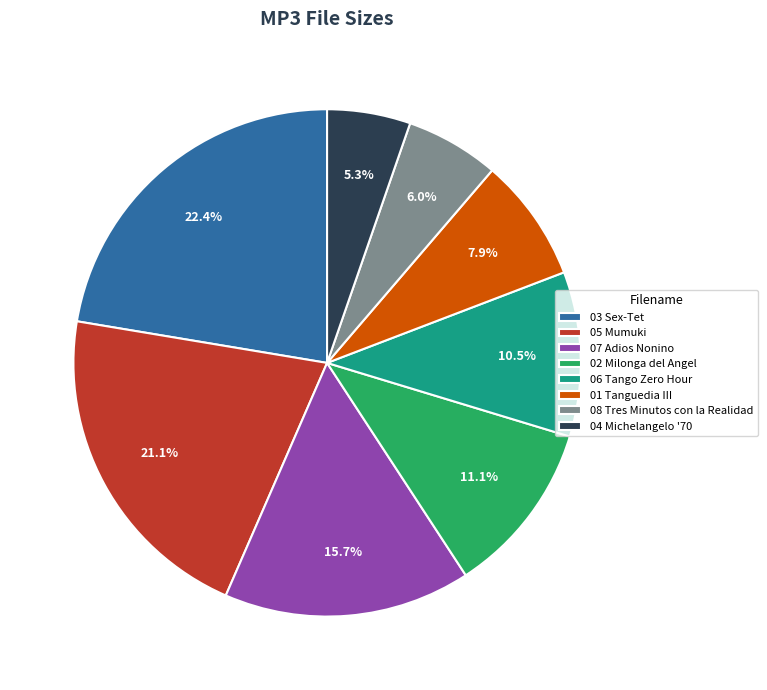

How many segments does this pie chart have?

8